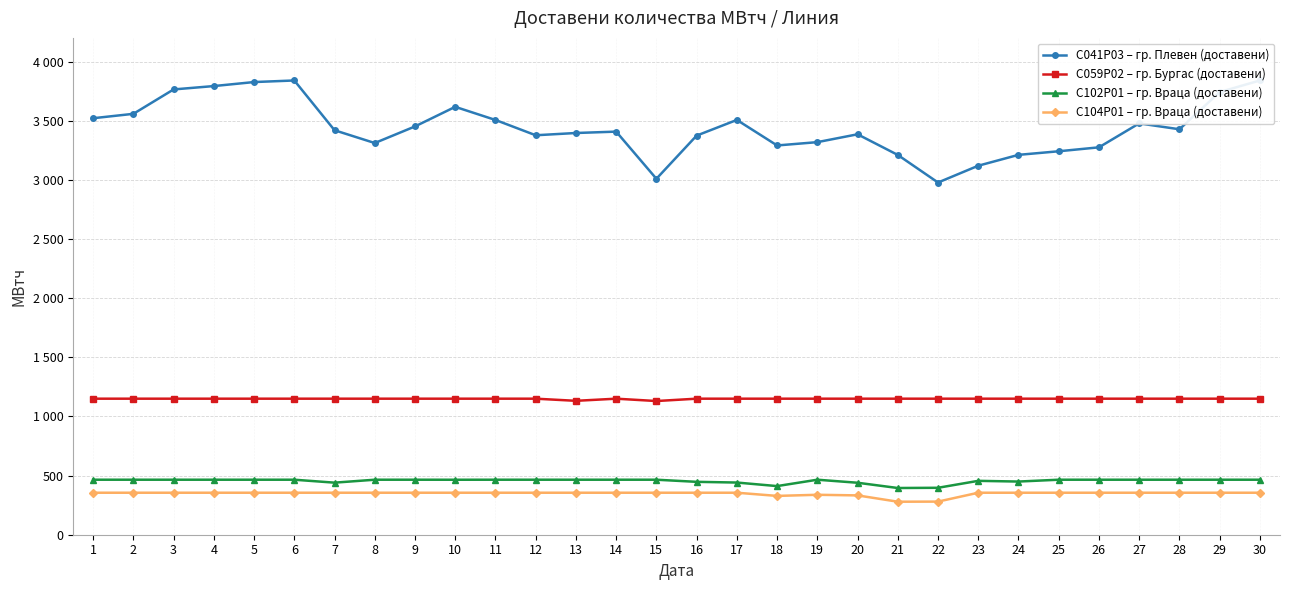

Rank the series by their maximum value, from highest to lowest.

С041Р03 – гр. Плевен (доставени), C059P02 – гр. Бургас (доставени), C102P01 – гр. Враца (доставени), C104P01 – гр. Враца (доставени)